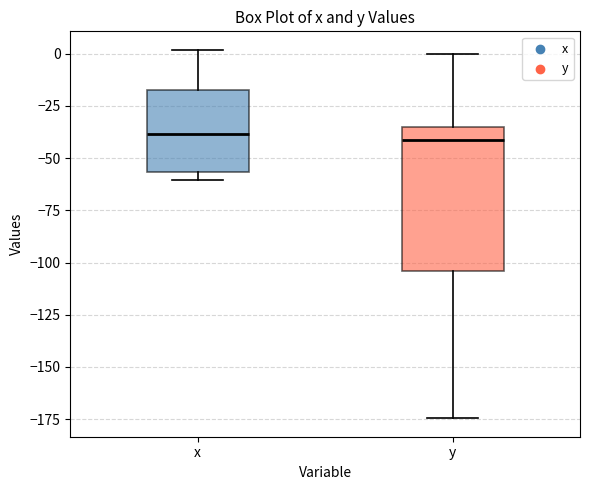

Reading left to right, transcribe this box plot: for each box, give where its median line is, the range the box spans, and where its two whiskers end, as read against the y-axis. The values are not printed on the chart, so give them approximately, as read against the axis.

x: median -40, box -55 to -15, whiskers -60 to 0
y: median -40, box -105 to -35, whiskers -175 to 0